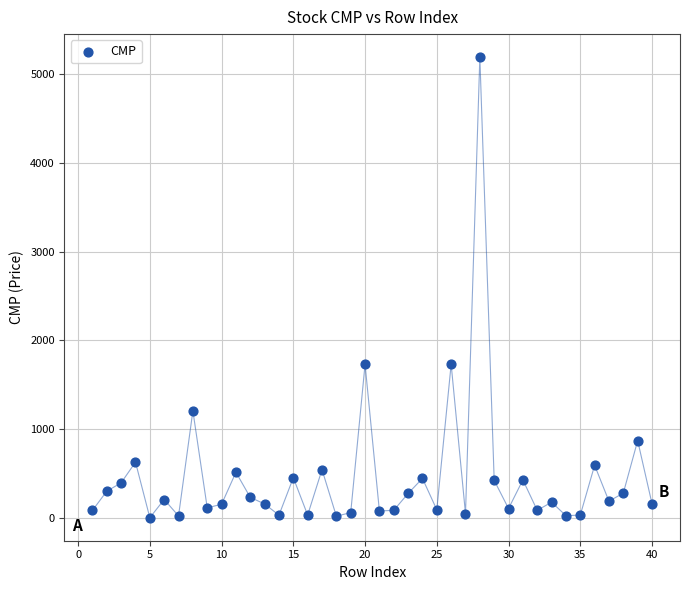

What is the range of X values (max minus min)?

39.0